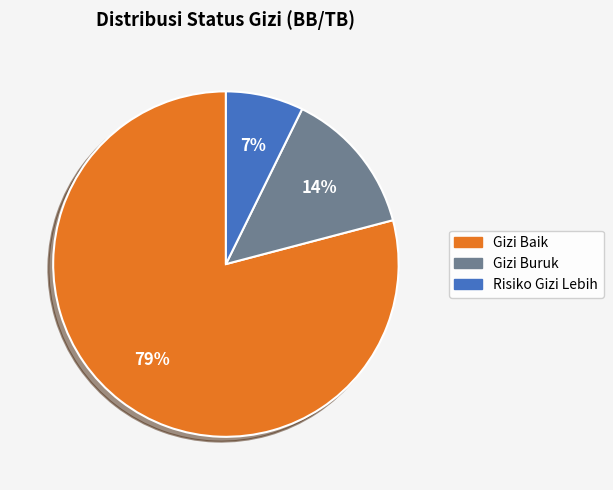

What is the change in value from Gizi Buruk to Risiko Gizi Lebih?

-7